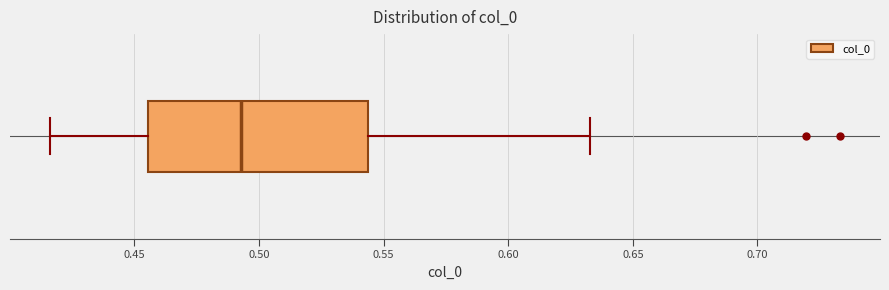

Transcribe this box plot: give where the median line is, the range the box spans, and where the two whiskers end, as read against the x-axis. The values are not printed on the chart, so give them approximately, as read against the axis.

median 0.495, box 0.455 to 0.545, whiskers 0.415 to 0.635